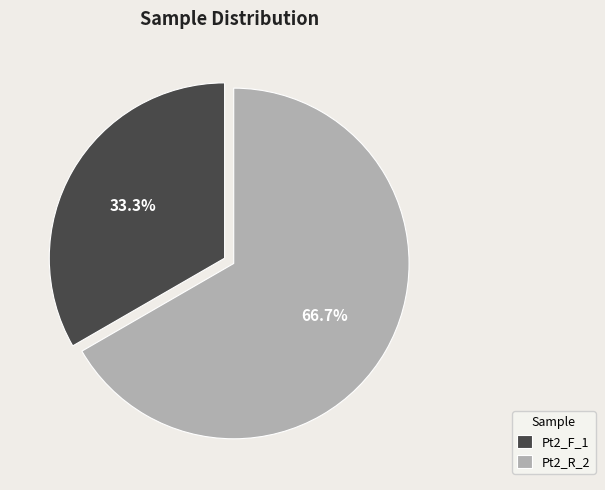

The Pt2_R_2 slice represents 75% of the pie. True or false?

False